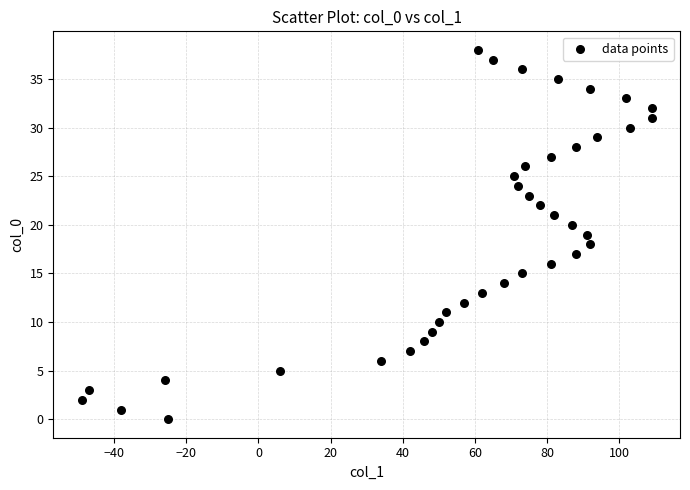

What is the range of Y values (max minus min)?

38